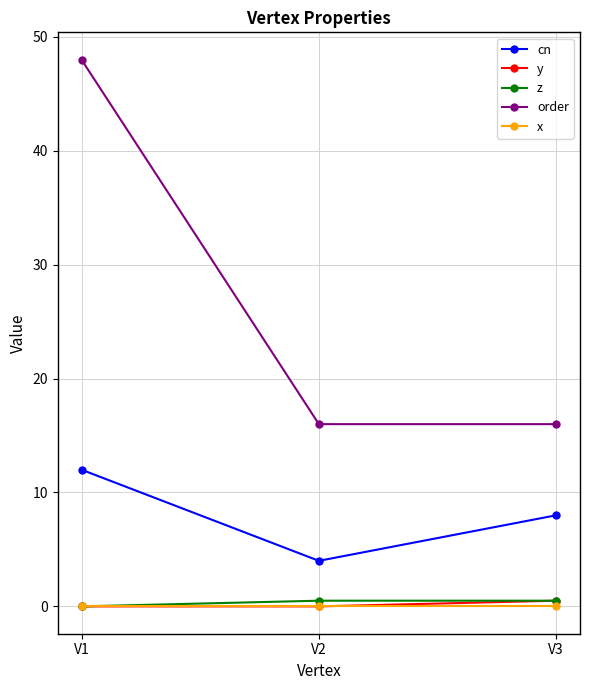

How many values in the cn series are below 8?

1